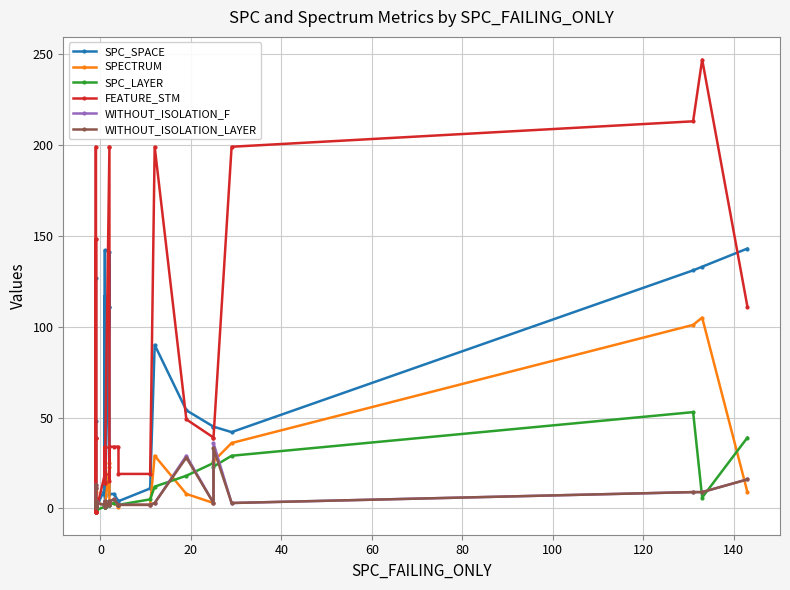

Is the value of FEATURE_STM at 160 greater than the value of SPECTRUM at 17?

Yes